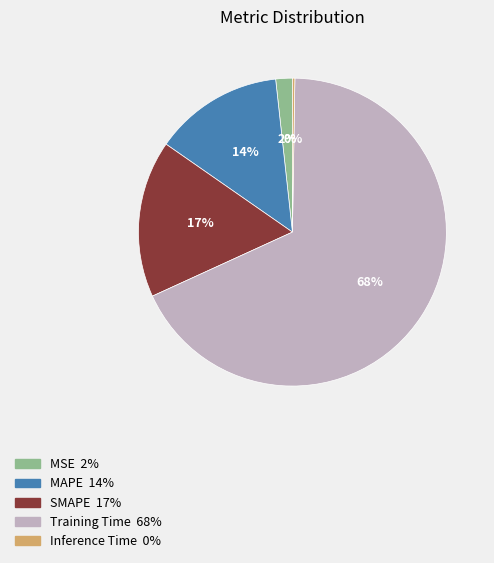

True or false: MAPE accounts for 14% of the total.

True